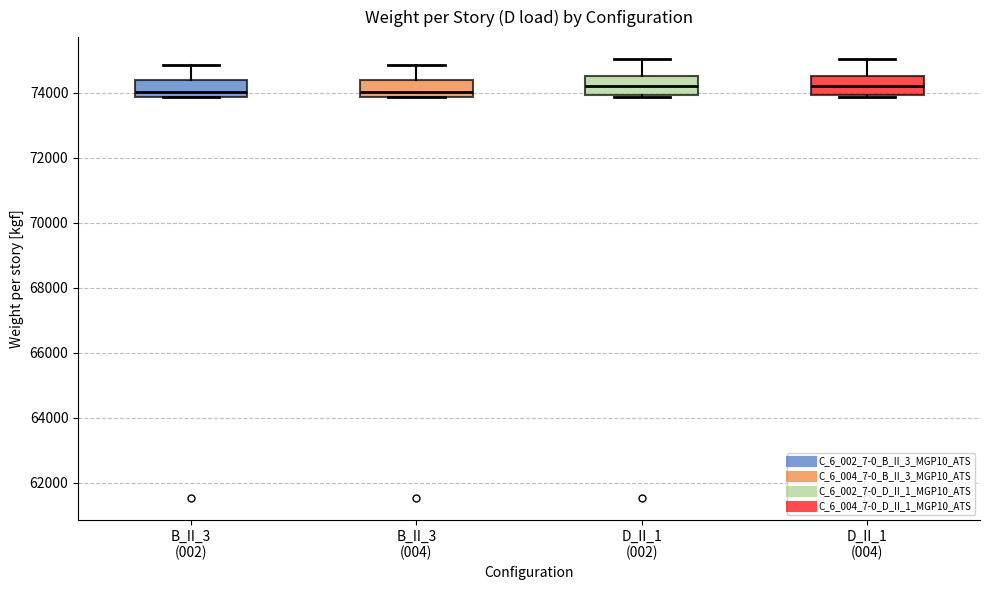

Reading left to right, transcribe this box plot: for each box, give where its median line is, the range the box spans, and where its two whiskers end, as read against the y-axis. The values are not printed on the chart, so give them approximately, as read against the axis.

B_II_3 (002): median 74000, box 73800 to 74400, whiskers 73800 to 74800
B_II_3 (004): median 74000, box 73800 to 74400, whiskers 73800 to 74800
D_II_1 (002): median 74200, box 74000 to 74600, whiskers 73800 to 75000
D_II_1 (004): median 74200, box 74000 to 74600, whiskers 73800 to 75000